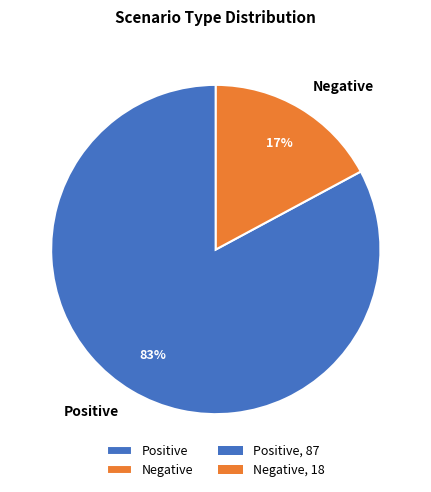

How many slices are in this pie chart?

2